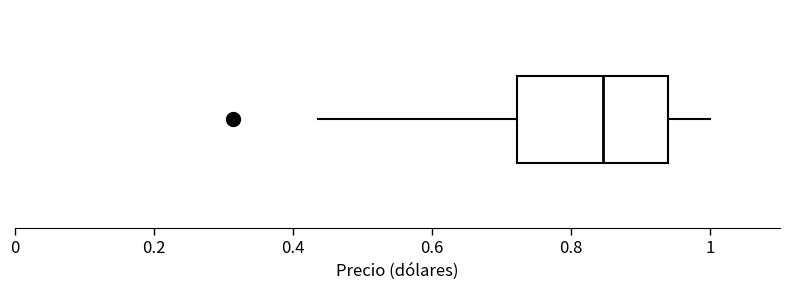

Transcribe this box plot: give where the median line is, the range the box spans, and where the two whiskers end, as read against the x-axis. The values are not printed on the chart, so give them approximately, as read against the axis.

median 0.84, box 0.72 to 0.94, whiskers 0.44 to 1.00